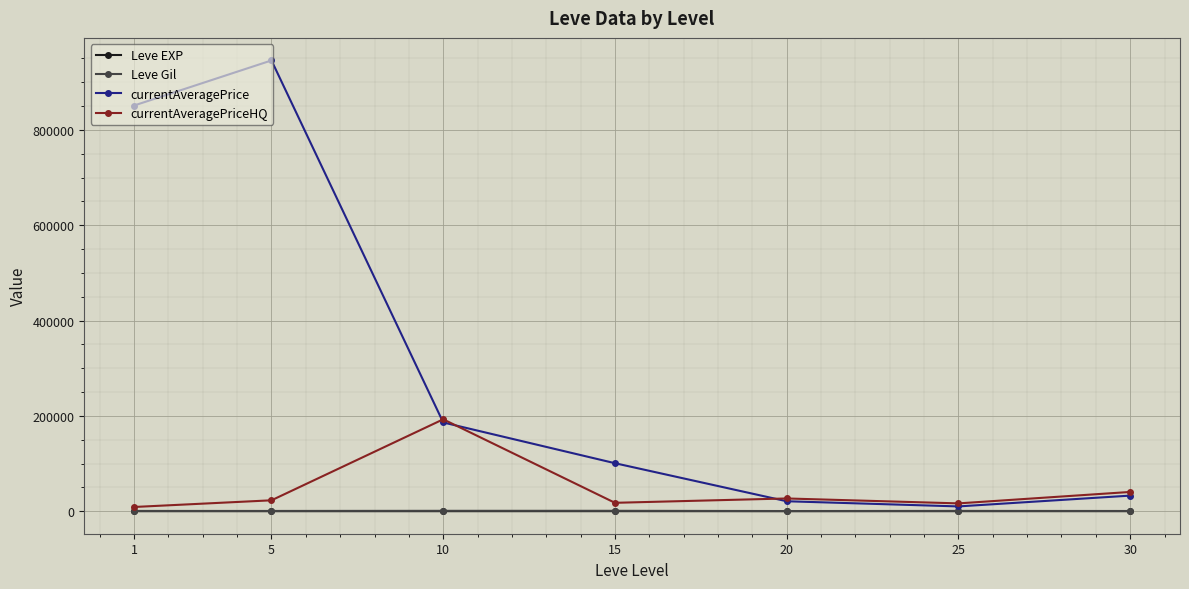

What is the difference between the maximum and second lowest values in the Leve EXP series?

52.8